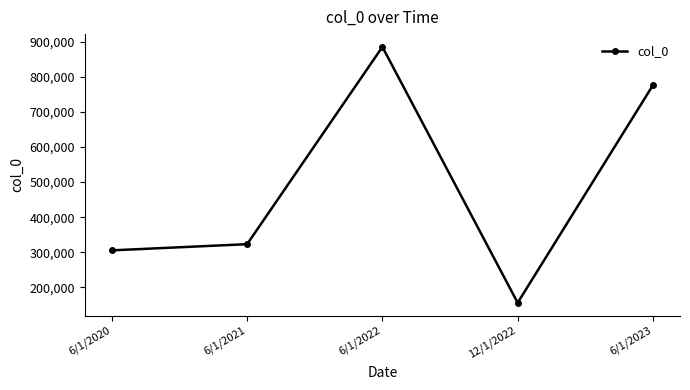

What is the difference between the maximum and minimum values?

728523